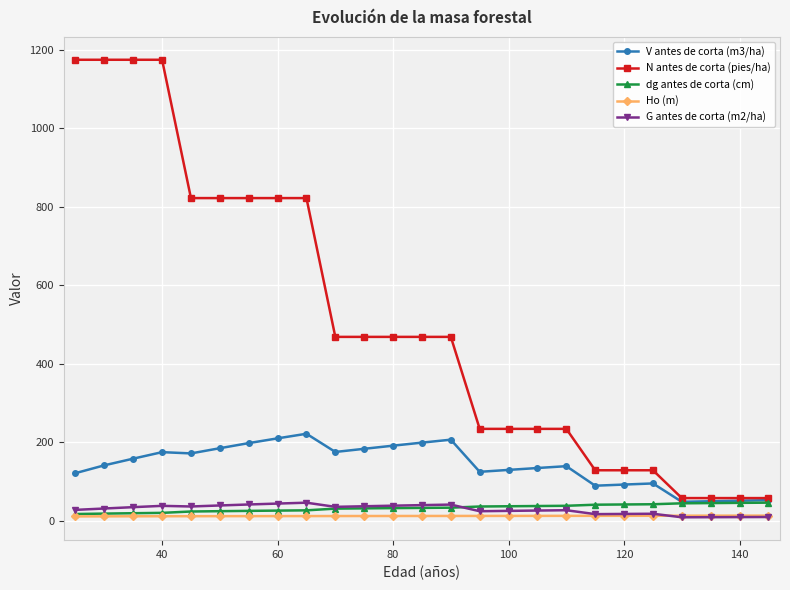

Which series has the widest spread of values?

N antes de corta (pies/ha)